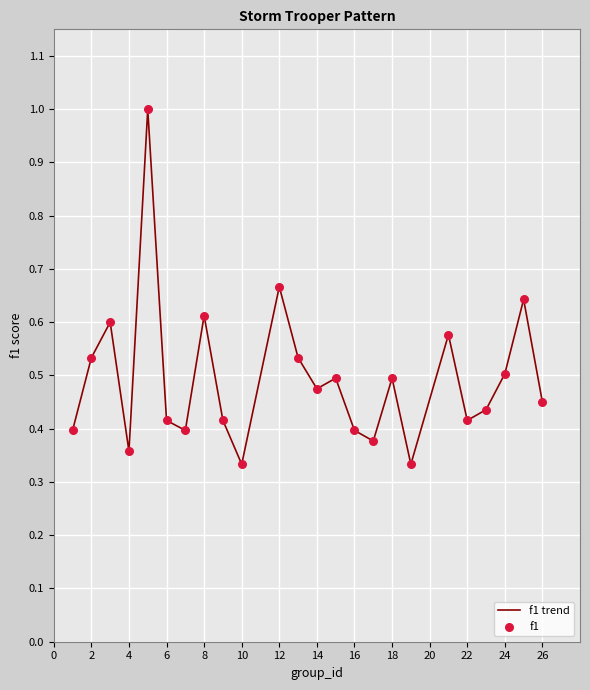

What is the greatest value displayed?

1.0